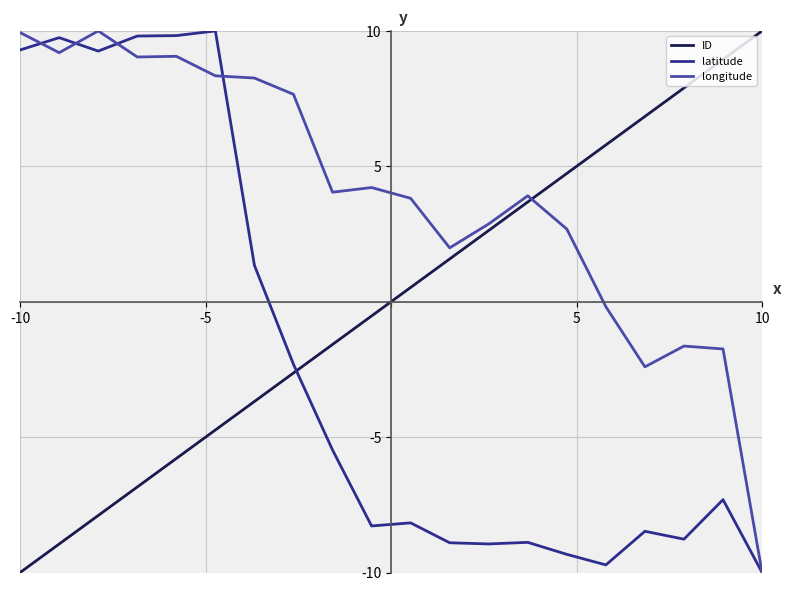

How many intersections are there between ID and longitude?

1